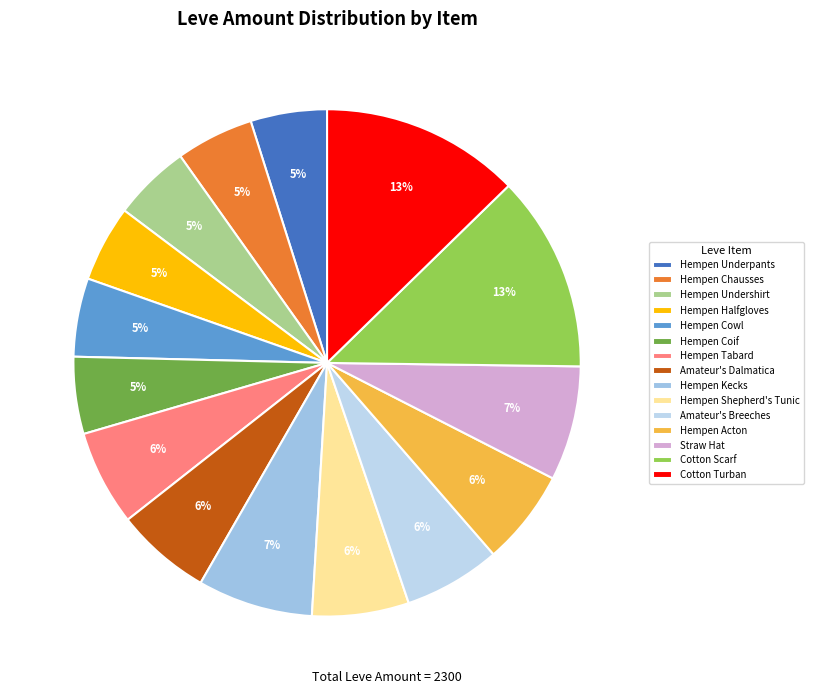

How many segments does this pie chart have?

15